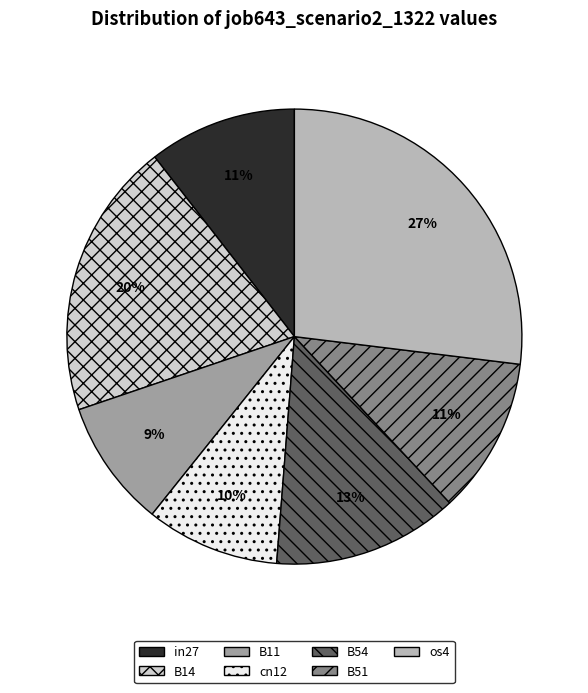

The B14 slice represents 20% of the pie. True or false?

True